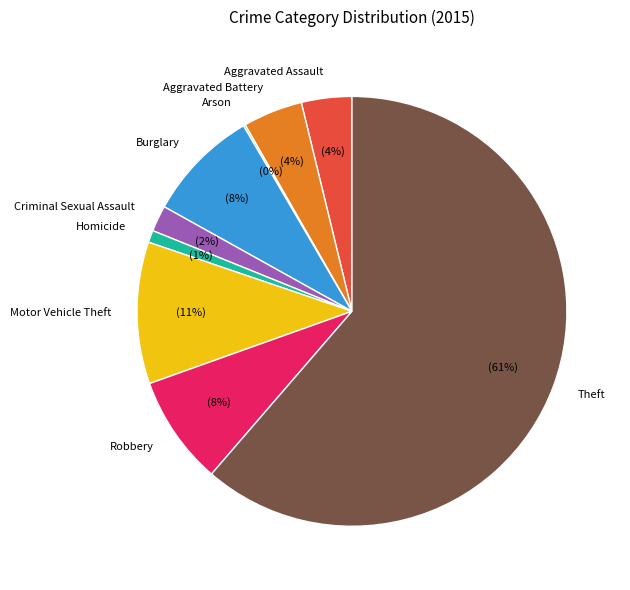

Is it true that Criminal Sexual Assault is 2% of the pie?

True